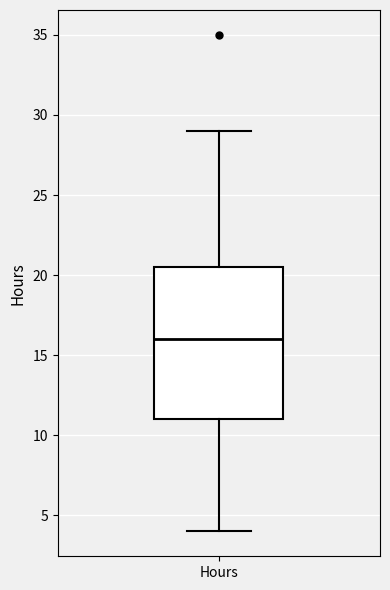

Transcribe this box plot: give where the median line is, the range the box spans, and where the two whiskers end, as read against the y-axis. The values are not printed on the chart, so give them approximately, as read against the axis.

median 16.0, box 11.0 to 20.5, whiskers 4.0 to 29.0